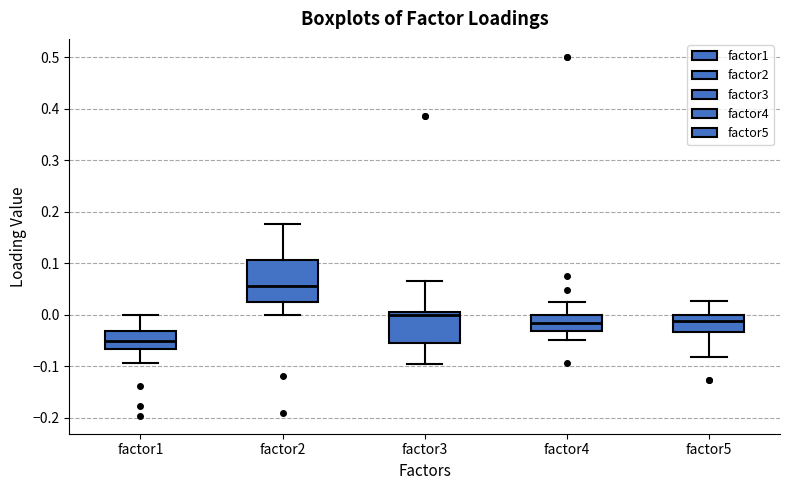

Which box has the lowest median line?

factor1